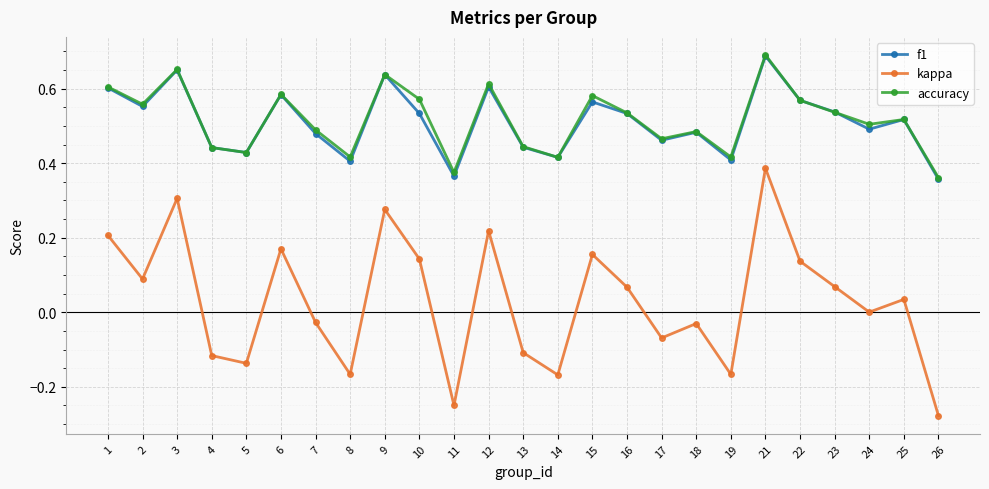

What is the total value across all series at 25?

1.1